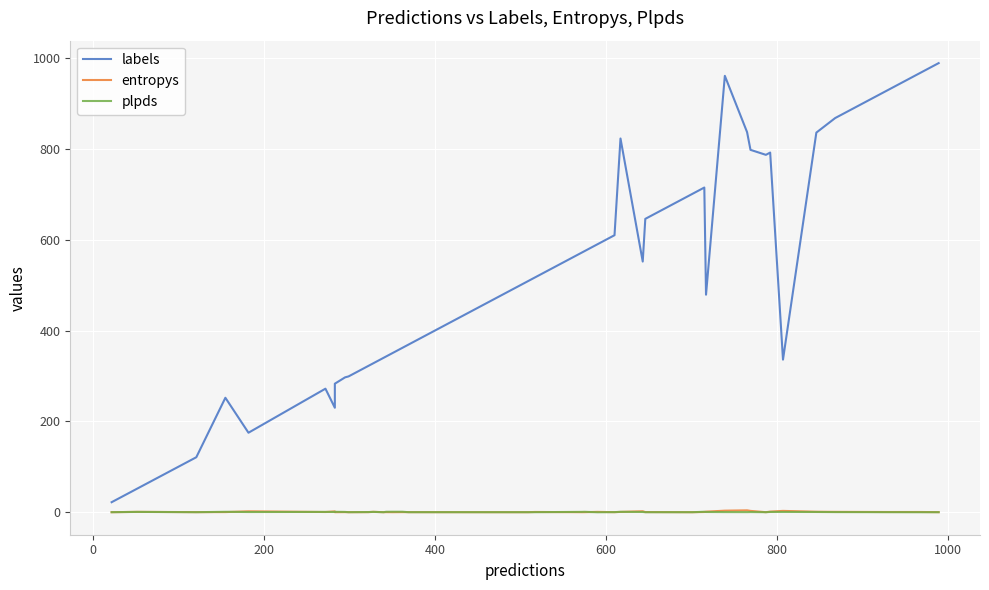

After their last crossing, which series has the higher values: entropys or plpds?

entropys